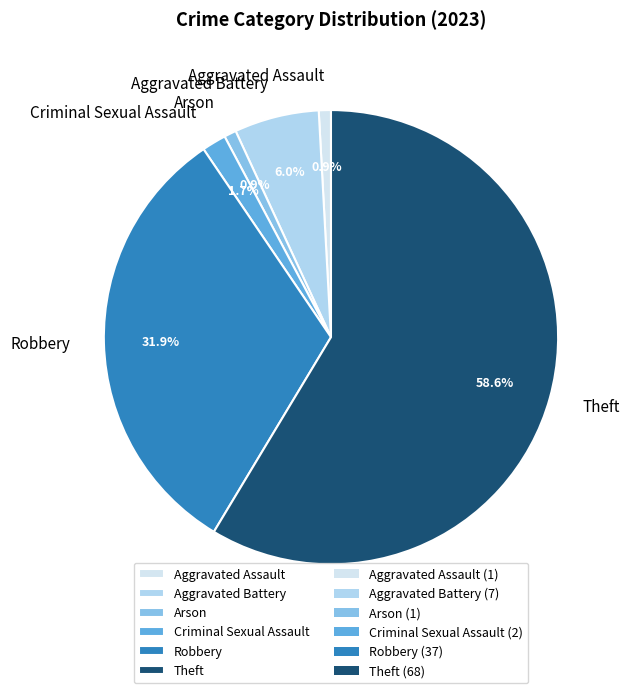

Combined, what portion of the pie is Aggravated Battery and Arson?

6.9%